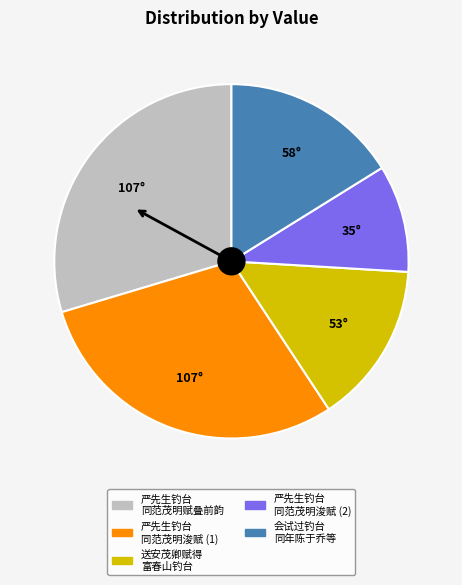

Is there a majority slice in this chart?

No